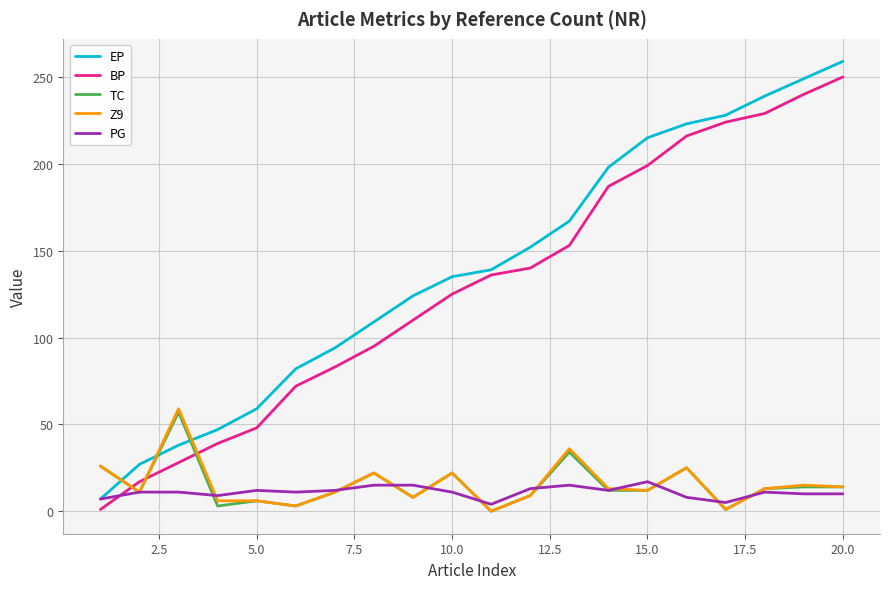

What are all the series names shown in the legend?

EP, BP, TC, Z9, PG